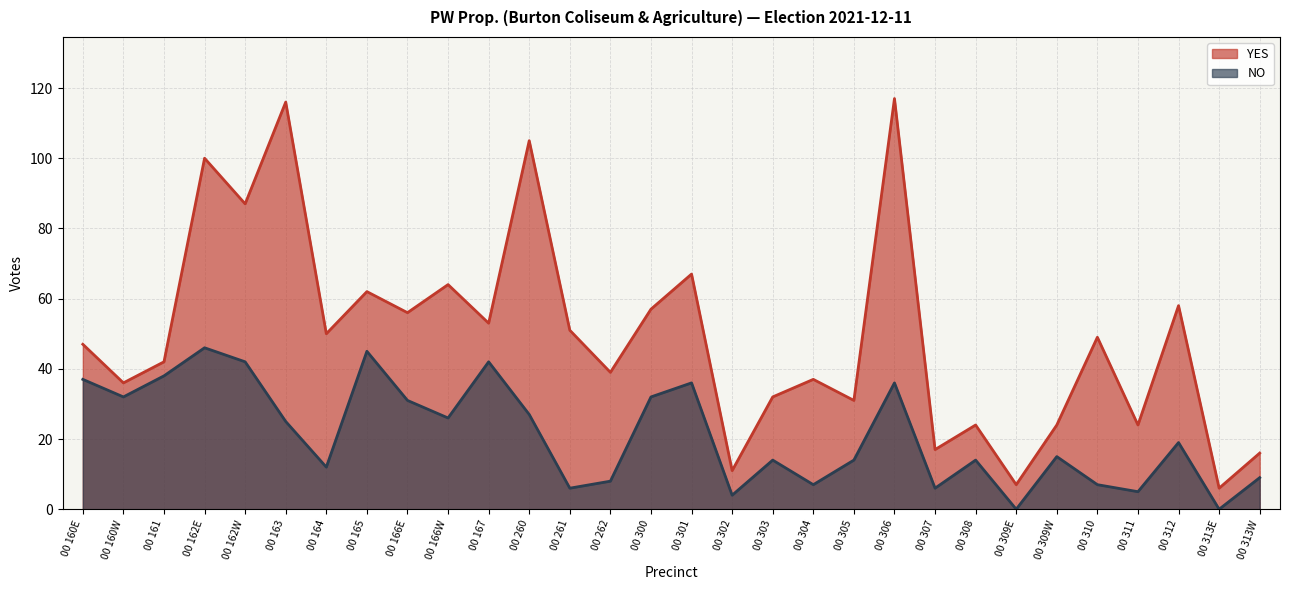

Read the NO value at 00 162W, to the nearest 5.

40